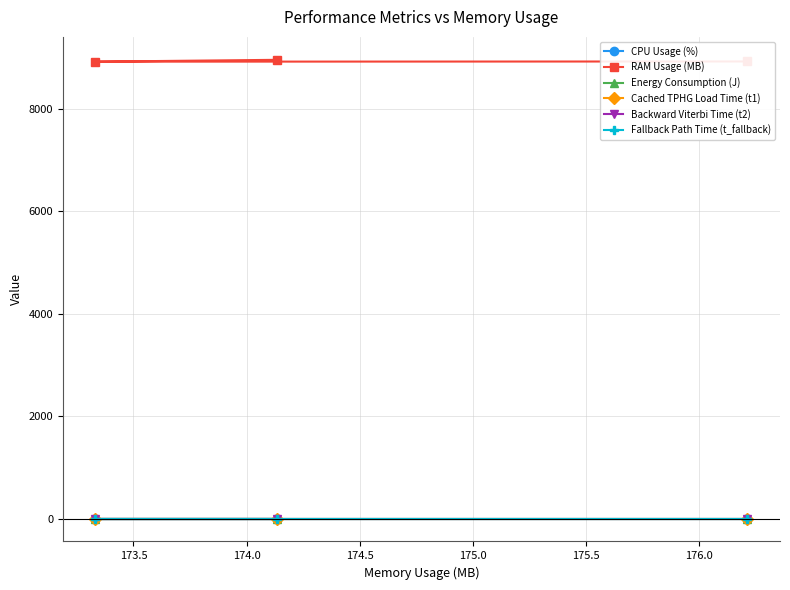

Which series has the largest total across all categories?

RAM Usage (MB)